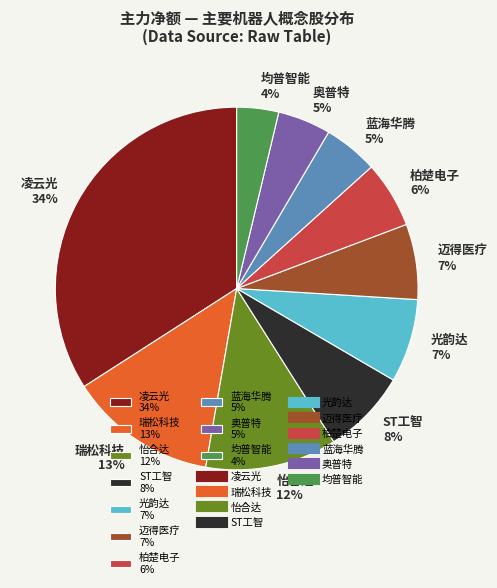

The 均普智能 4% slice represents 4% of the pie. True or false?

True